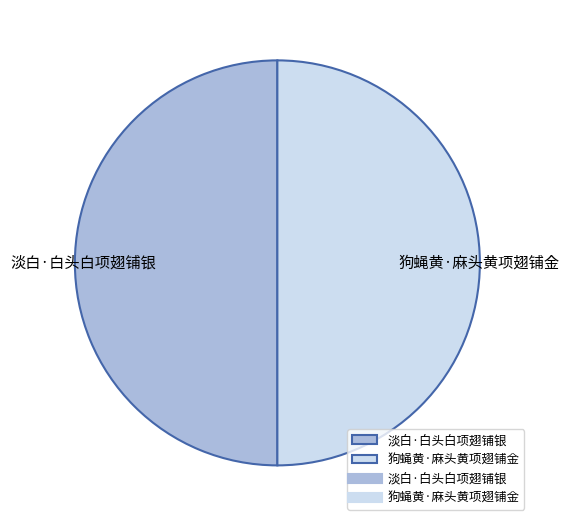

Do 狗蝇黄·麻头黄项翅铺金 and 淡白·白头白项翅铺银 together represent more than half of the pie?

Yes